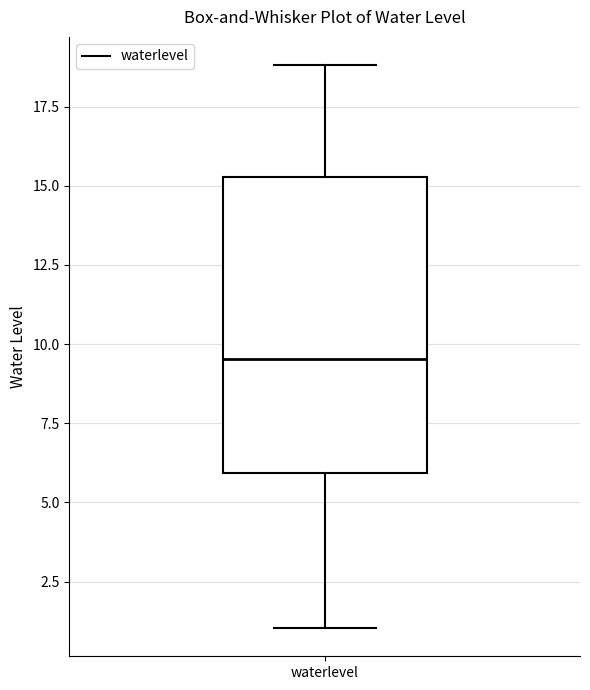

Transcribe this box plot: give where the median line is, the range the box spans, and where the two whiskers end, as read against the y-axis. The values are not printed on the chart, so give them approximately, as read against the axis.

median 9.5, box 6.0 to 15.5, whiskers 1.0 to 19.0